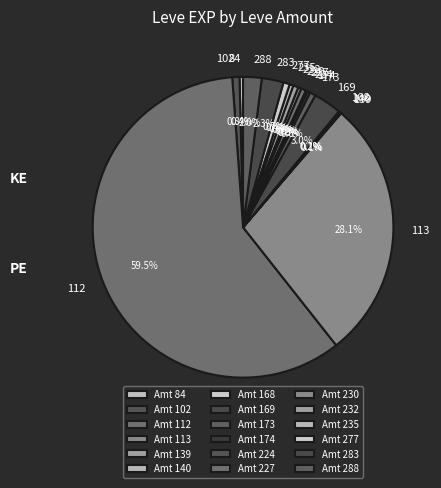

Which has a higher value, 174 or 112?

112